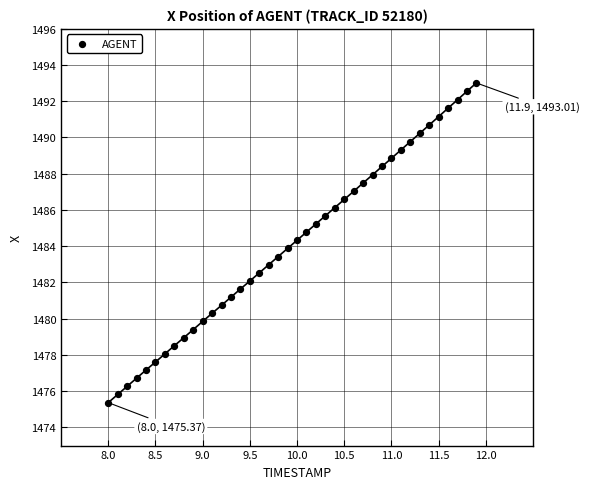

What is the range of Y values (max minus min)?

17.6